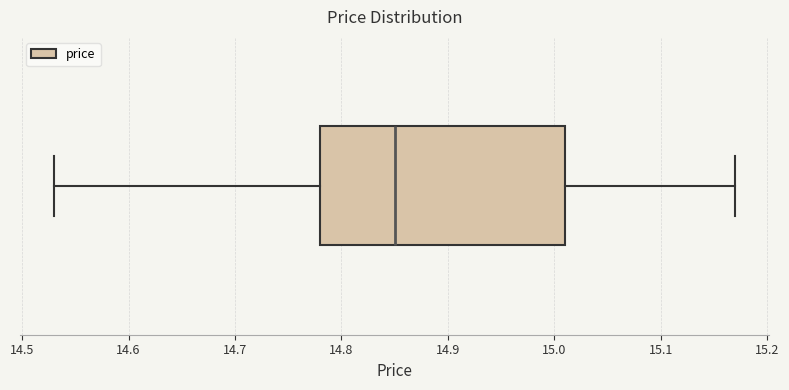

Where does the left whisker of the box end on the x-axis? The values are not printed on the chart, so give them approximately, as read against the axis.

14.53